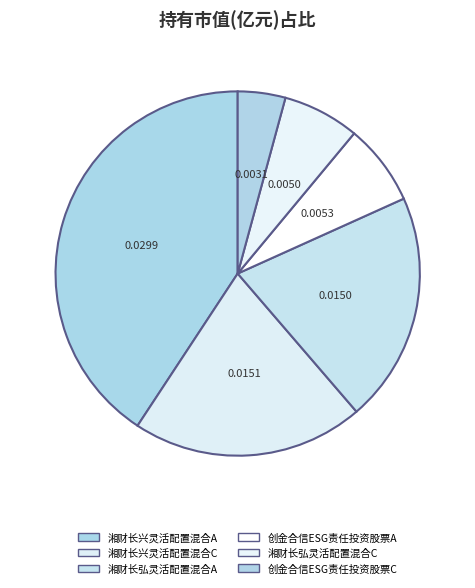

How many segments does this pie chart have?

6